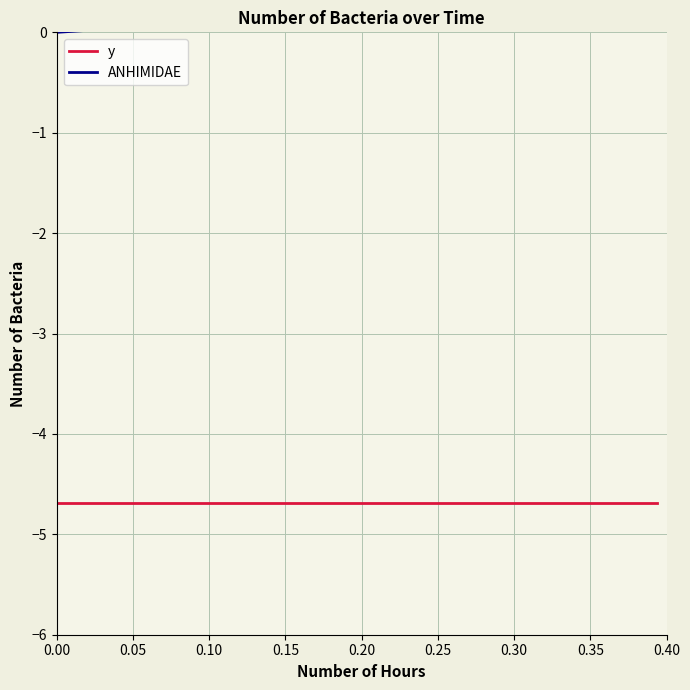

Is the value of ANHIMIDAE at 0.40 greater than the value of y at 36?

Yes